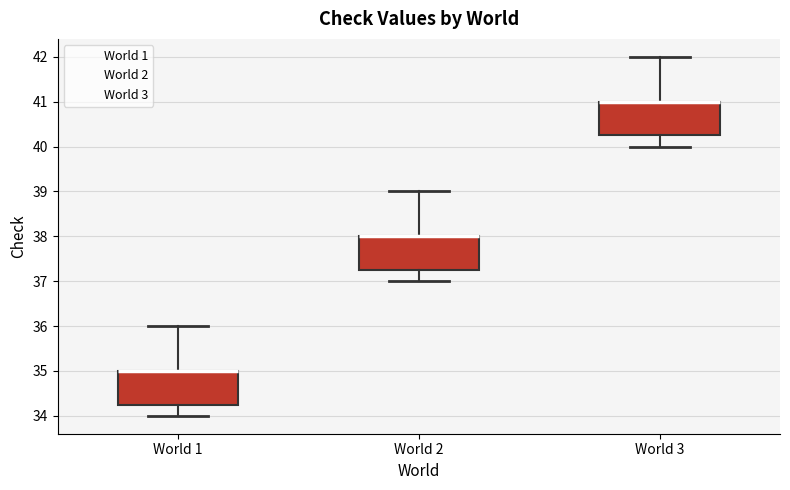

Reading left to right, read every box against the y-axis: the position of its median line, the range the box covers, and the ends of its whiskers. The values are not printed on the chart, so give them approximately, as read against the axis.

World 1: median 35.0 (drawn on the box's upper edge), box 34.3 to 35.0, whiskers 34.0 to 36.0
World 2: median 38.0 (drawn on the box's upper edge), box 37.3 to 38.0, whiskers 37.0 to 39.0
World 3: median 41.0 (drawn on the box's upper edge), box 40.3 to 41.0, whiskers 40.0 to 42.0